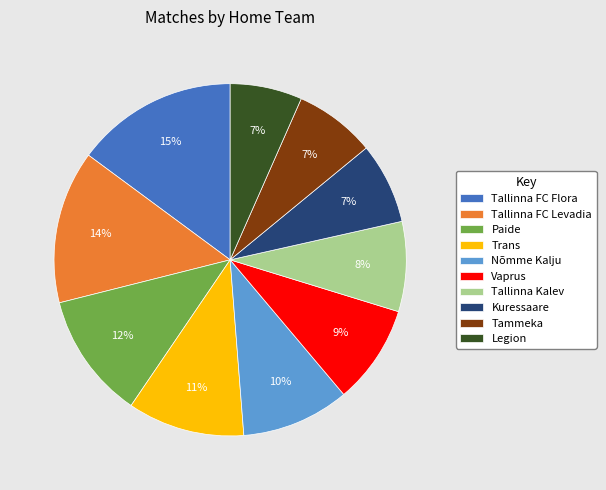

Is there any slice that represents more than half of the pie?

No